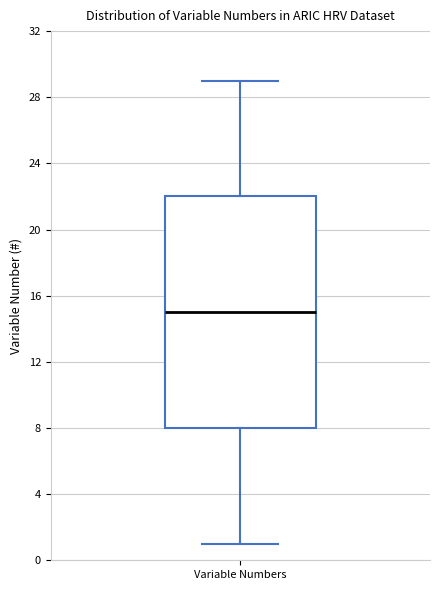

Read this box plot against the y-axis: the position of the median line, the range covered by the box, and the ends of both whiskers. The values are not printed on the chart, so give them approximately, as read against the axis.

median 15, box 8 to 22, whiskers 1 to 29